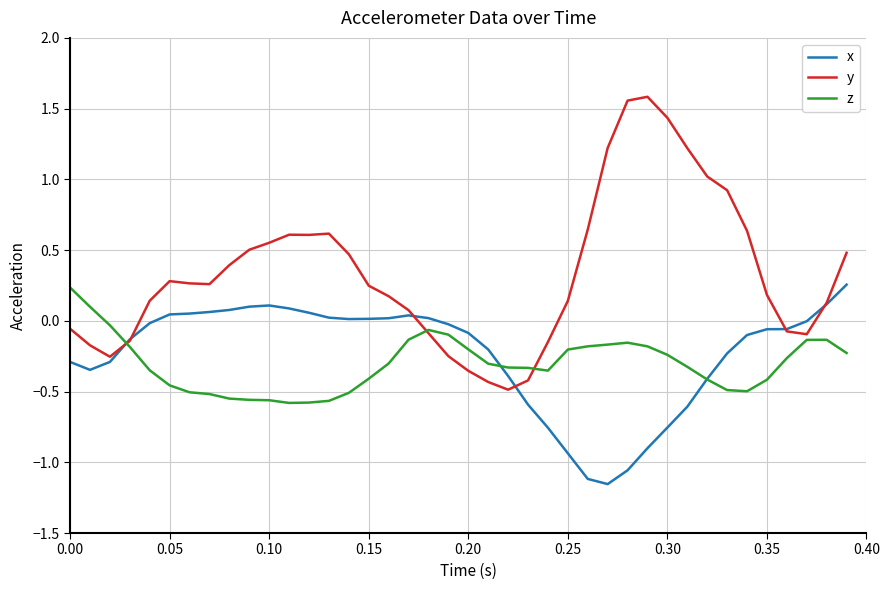

Which series has the largest total across all categories?

y